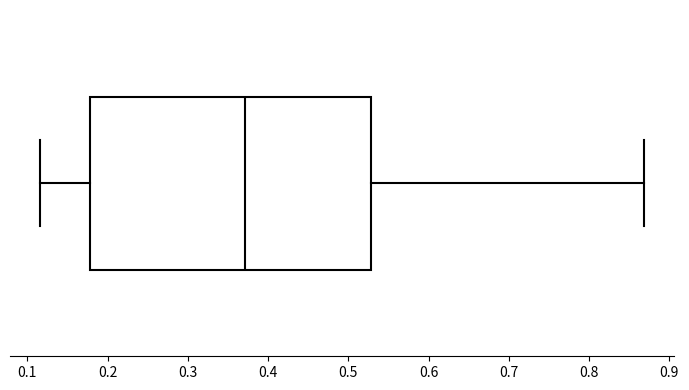

Where does the median line of the box sit on the x-axis? The values are not printed on the chart, so give them approximately, as read against the axis.

0.37